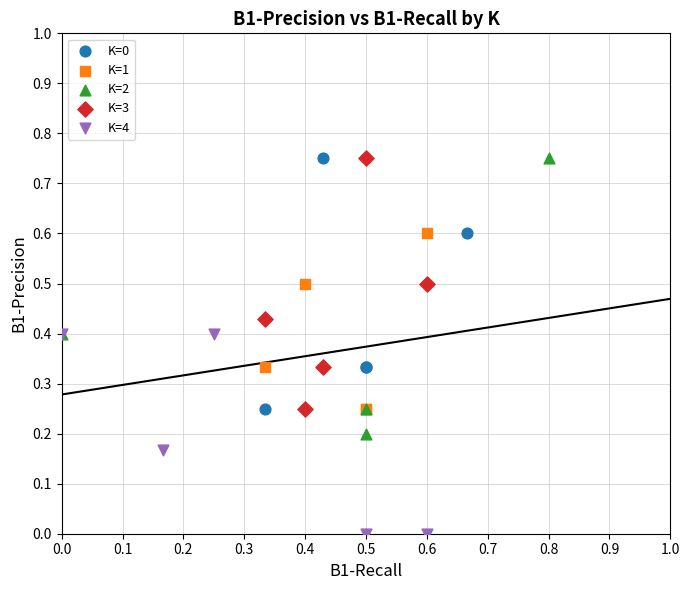

Which series has the largest Y range (max minus min)?

K=2